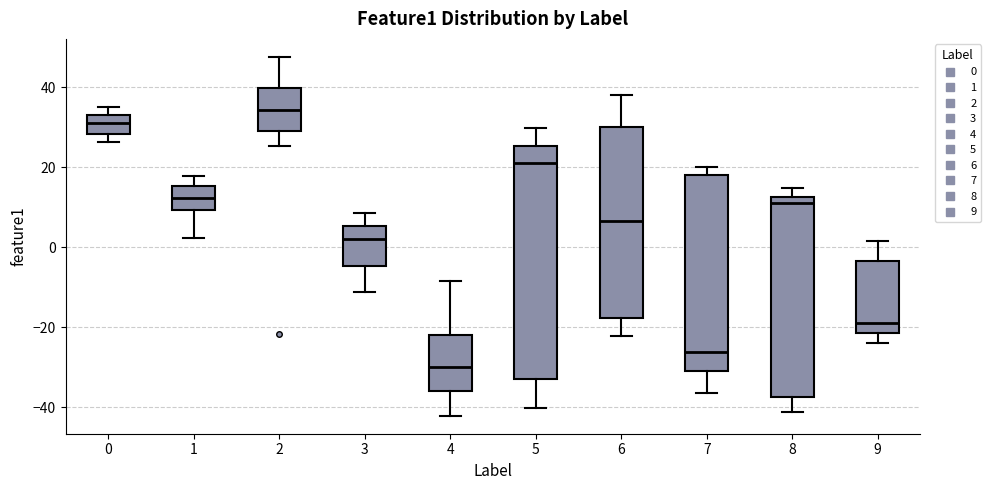

Reading left to right, transcribe this box plot: for each box, give where its median line is, the range the box spans, and where its two whiskers end, as read against the y-axis. The values are not printed on the chart, so give them approximately, as read against the axis.

0: median 32, box 28 to 34, whiskers 26 to 36
1: median 12, box 10 to 16, whiskers 2 to 18
2: median 34, box 30 to 40, whiskers 26 to 48
3: median 2, box -4 to 6, whiskers -12 to 8
4: median -30, box -36 to -22, whiskers -42 to -8
5: median 22, box -34 to 26, whiskers -40 to 30
6: median 6, box -18 to 30, whiskers -22 to 38
7: median -26, box -30 to 18, whiskers -36 to 20
8: median 12 (just below the box's upper edge), box -38 to 12, whiskers -42 to 14
9: median -18, box -22 to -4, whiskers -24 to 2